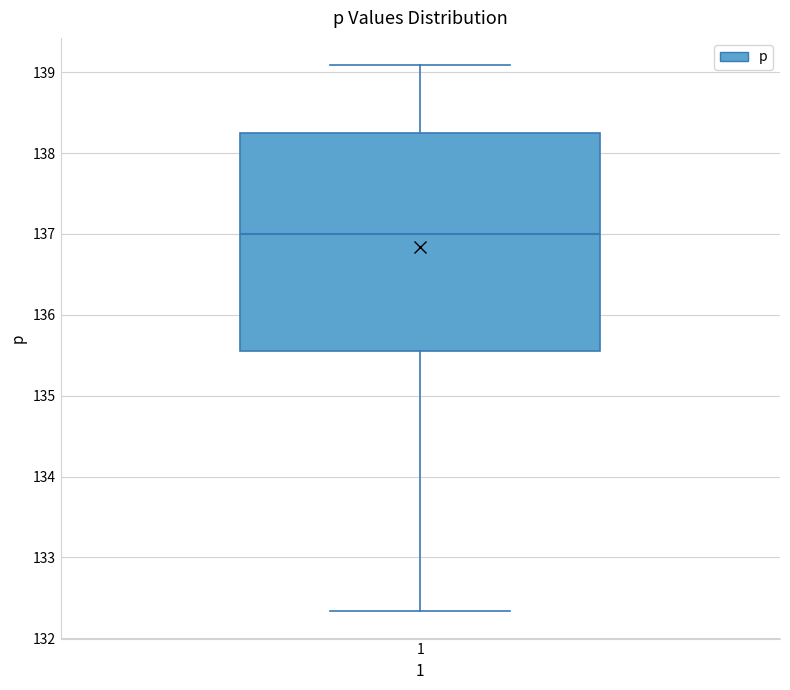

Where does the upper whisker of the box at x = 1 end on the y-axis? The values are not printed on the chart, so give them approximately, as read against the axis.

139.1